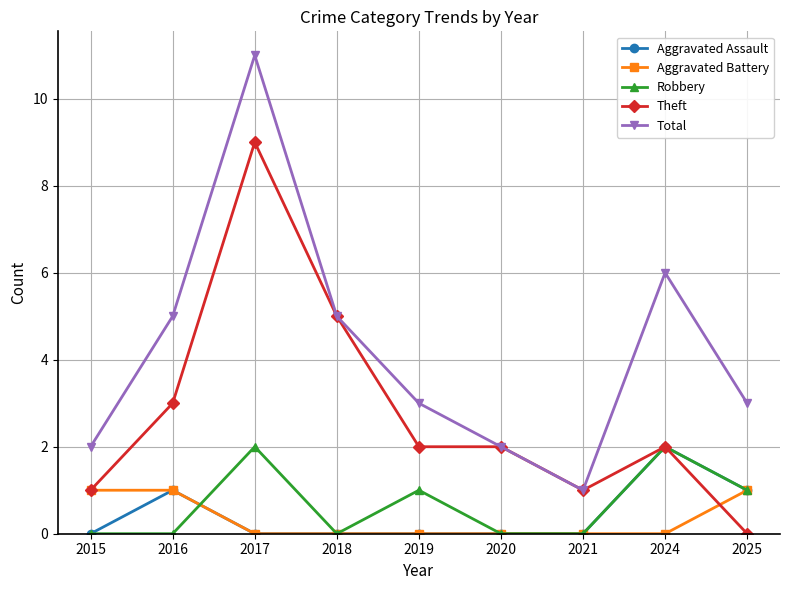

True or false: Aggravated Battery and Total cross at least once.

False